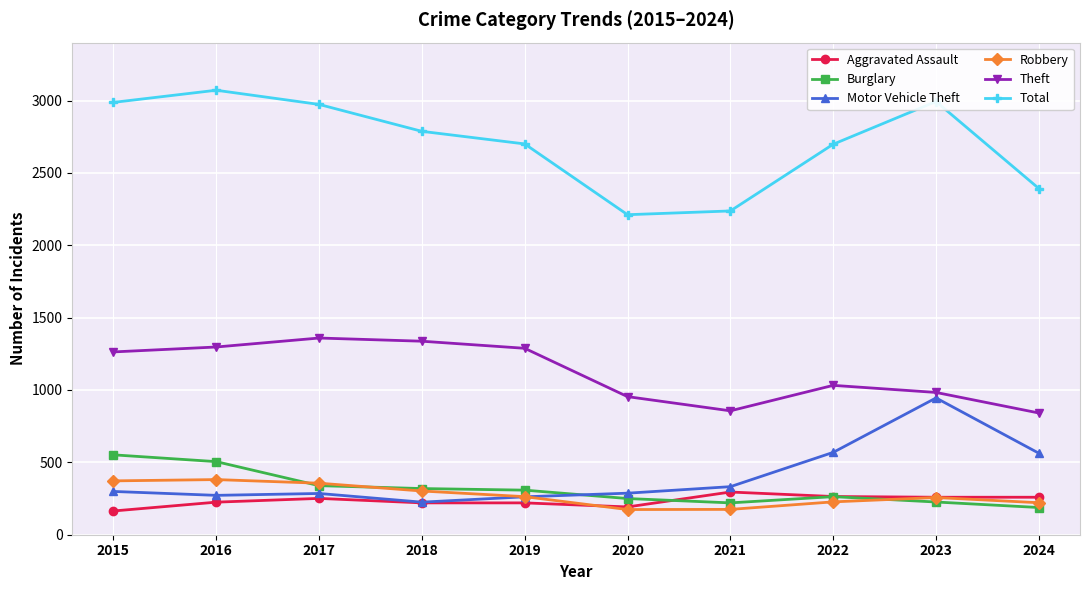

What are all the series names shown in the legend?

Aggravated Assault, Burglary, Motor Vehicle Theft, Robbery, Theft, Total